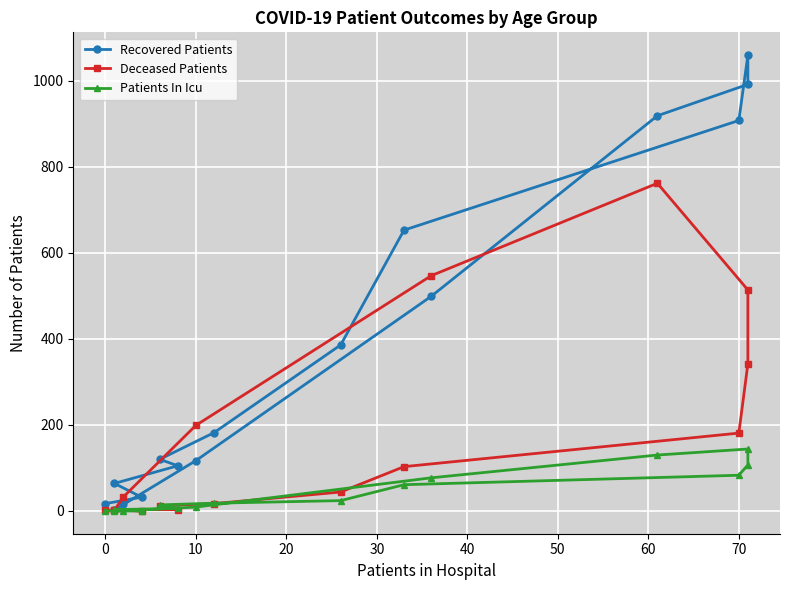

True or false: Recovered Patients and Patients In Icu cross at least once.

False